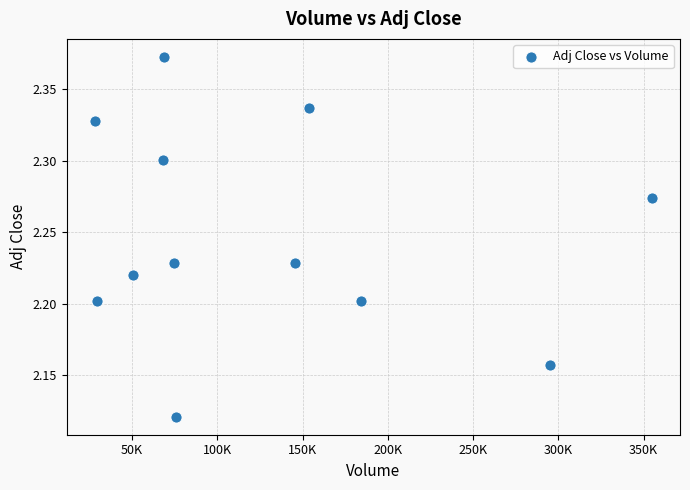

What is the range of Y values (max minus min)?

0.3